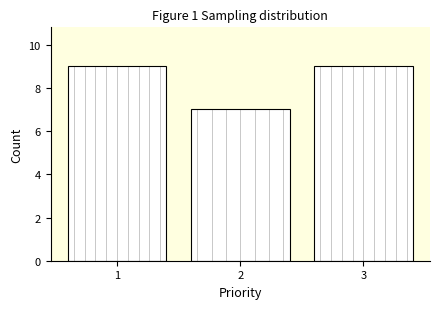

Reading left to right, transcribe this chart: for each bar, give the range it covers on the x-axis and its height. The values are not printed on the chart, so give them approximately, as read against the axis.

0.5 to 1.5: 9
1.5 to 2.5: 7
2.5 to 3.5: 9